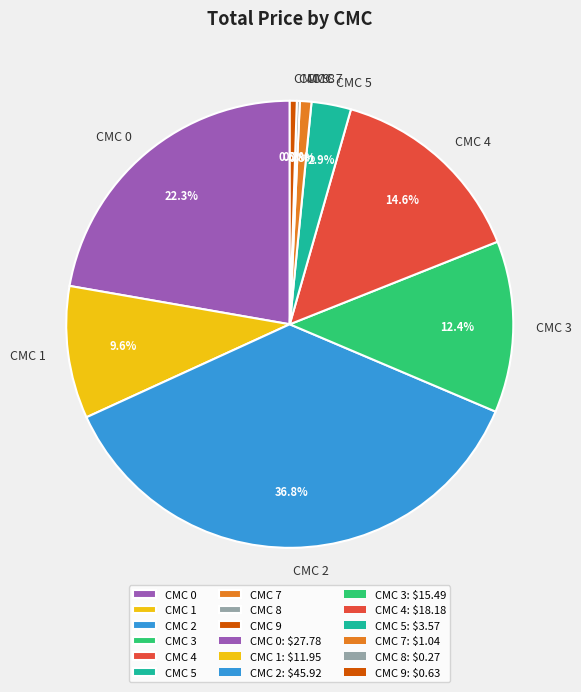

Combined, do CMC 3 and CMC 5 account for over 50%?

No